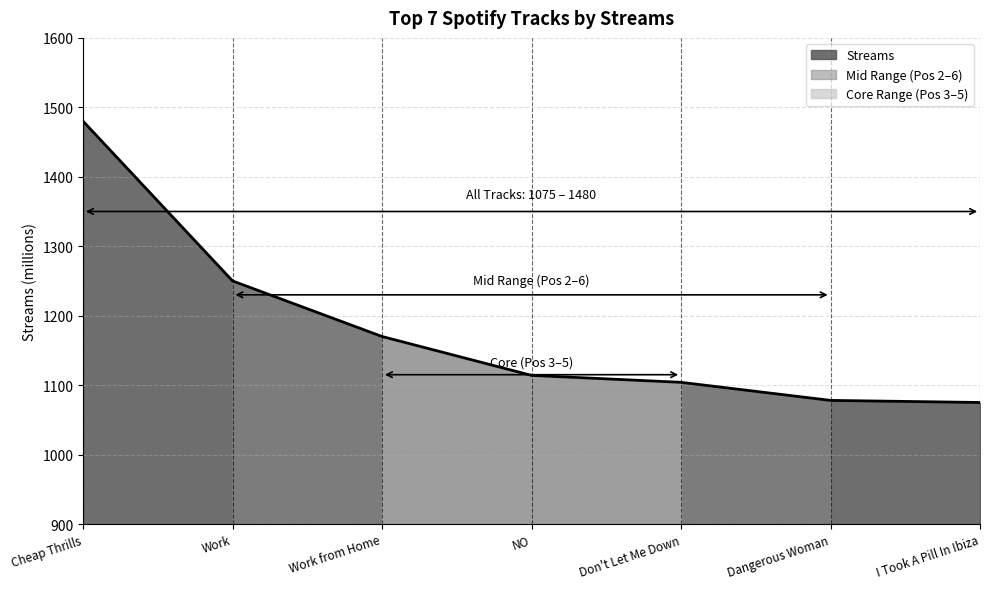

What is the label of the 4th point from the right?

NO